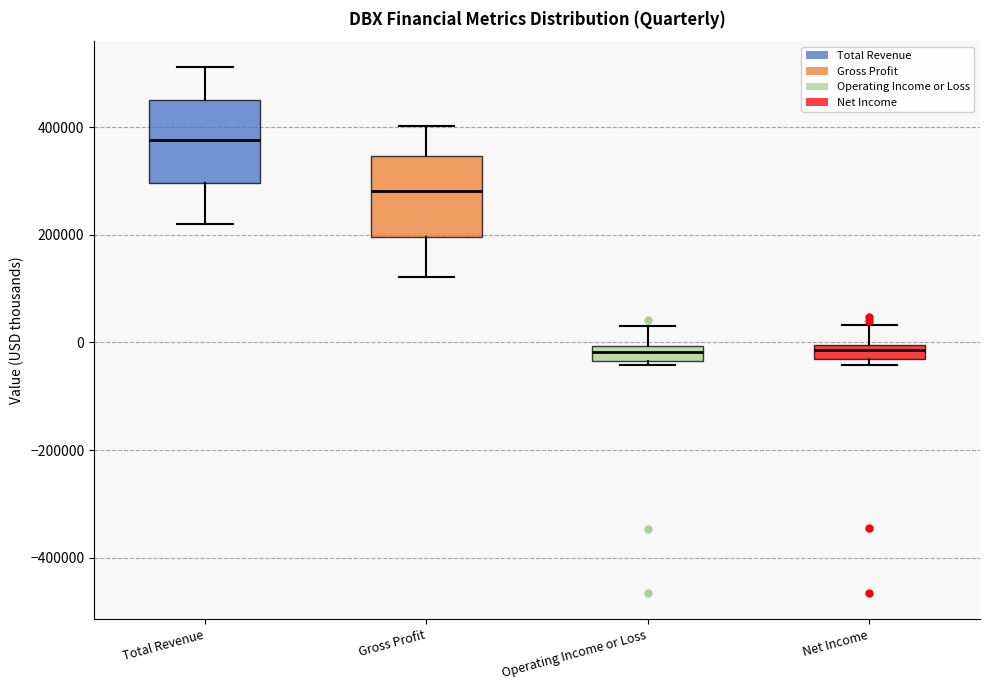

Which box's median line is the highest?

Total Revenue